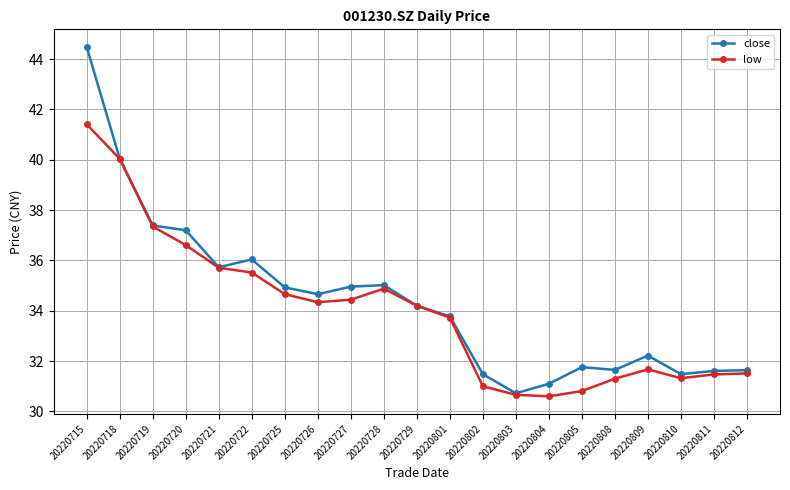

At which label is low closest to 36?

20220721